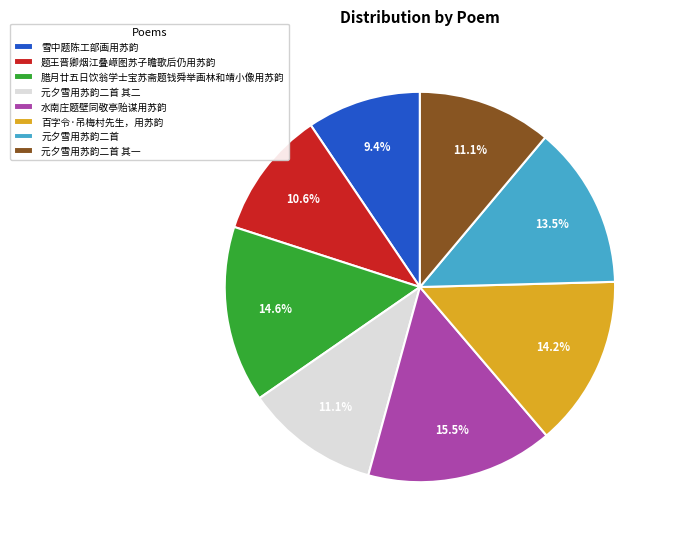

To the nearest percent, what portion does 元夕雪用苏韵二首 其二 represent?

11%